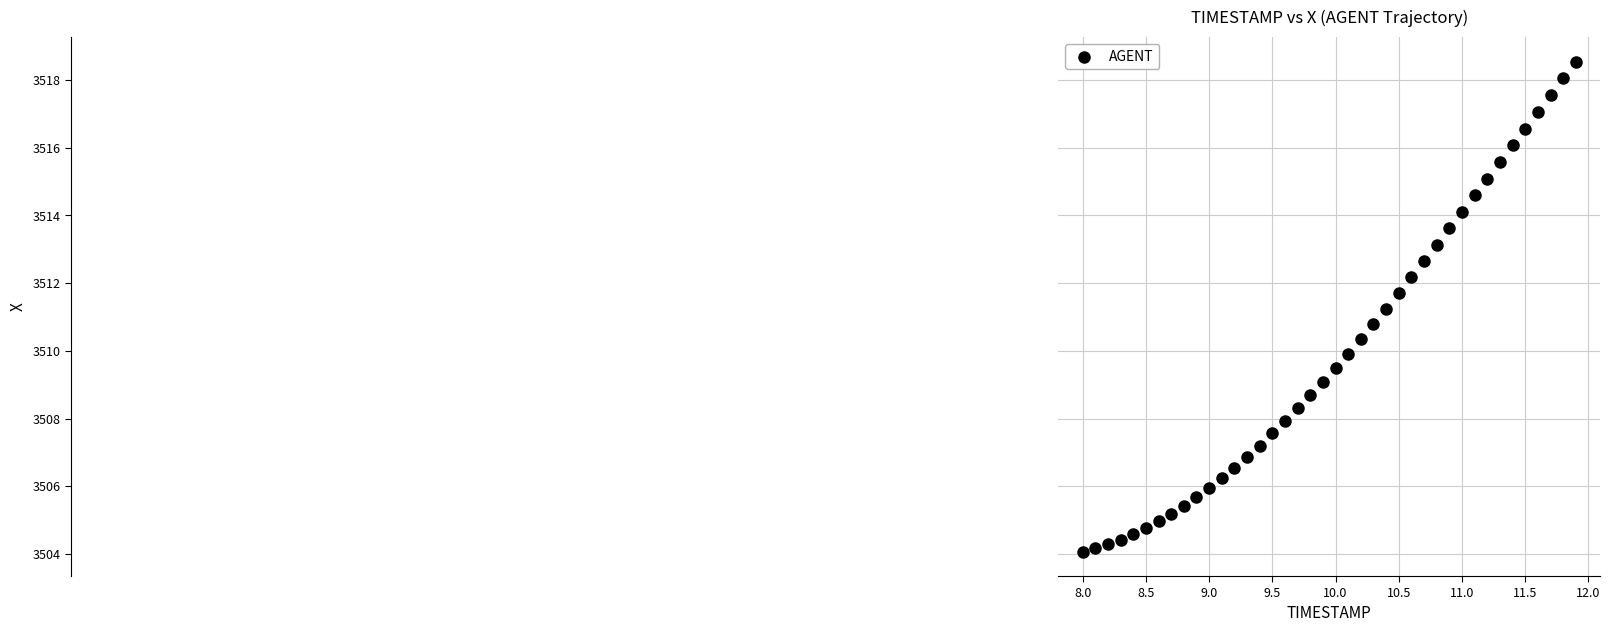

What is the range of Y values (max minus min)?

14.5